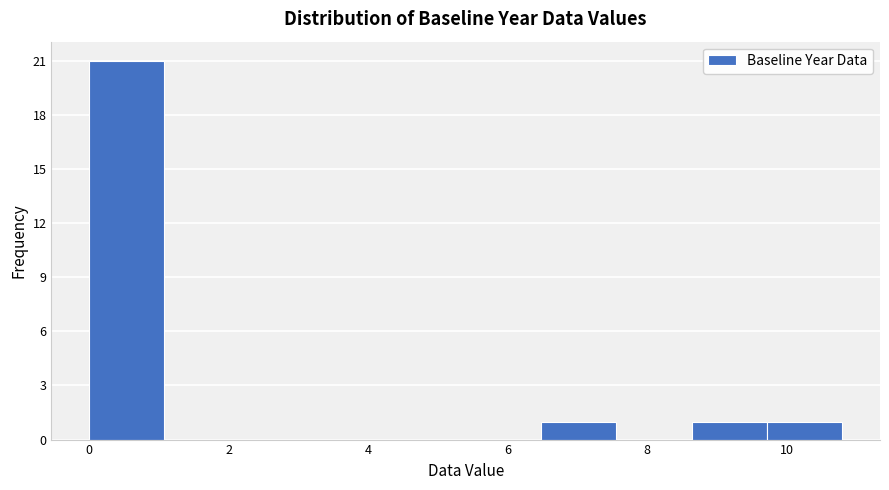

Which range on the x-axis has the tallest bar?

0.00 to 1.08